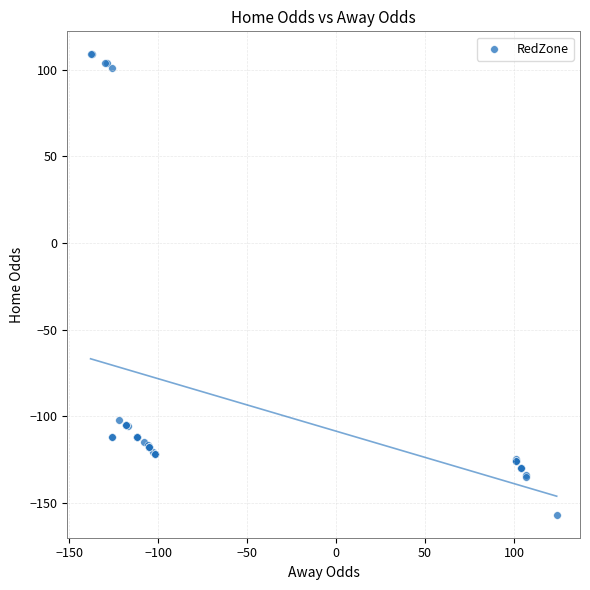

What Y value in the scatter plot is closest to -24?

-102